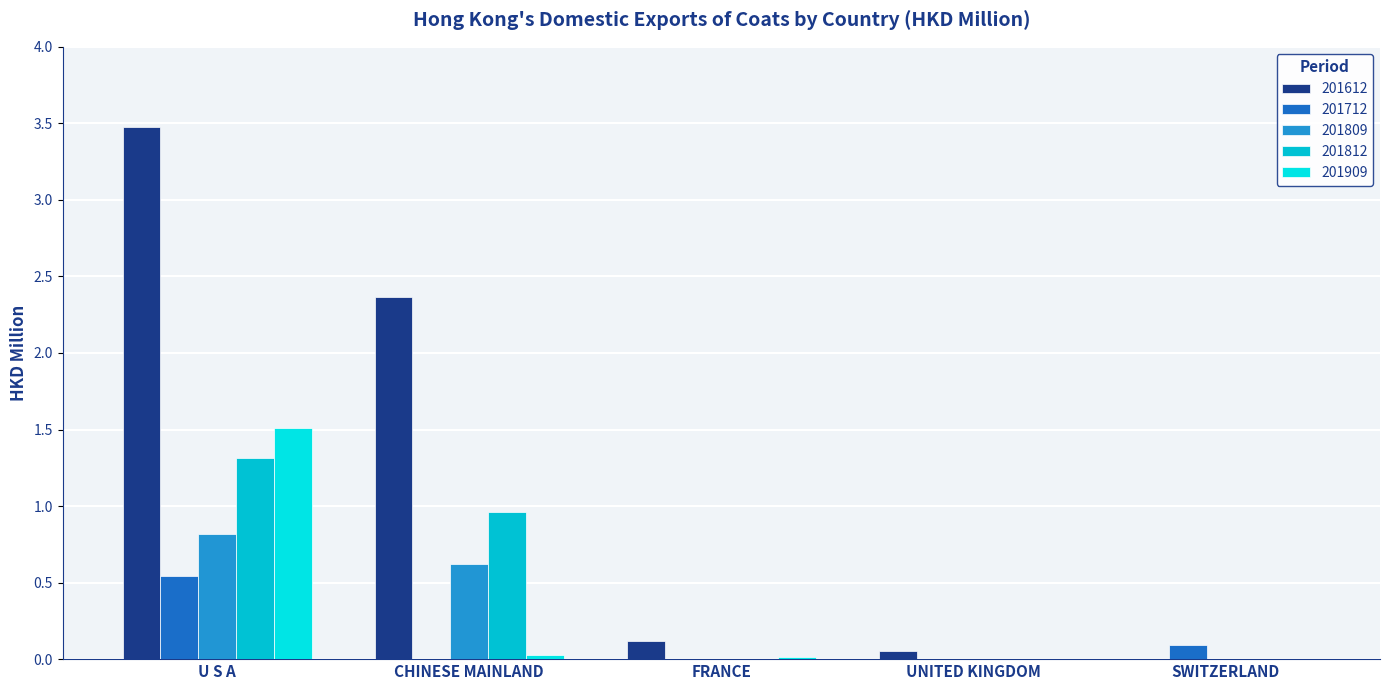

Reading right to left, list all the values displayed in this chart.

201612: 0.0	0.1	0.1	2.4	3.5
201712: 0.1	0.0	0.0	0.0	0.5
201809: 0.0	0.0	0.0	0.6	0.8
201812: 0.0	0.0	0.0	1.0	1.3
201909: 0.0	0.0	0.0	0.0	1.5